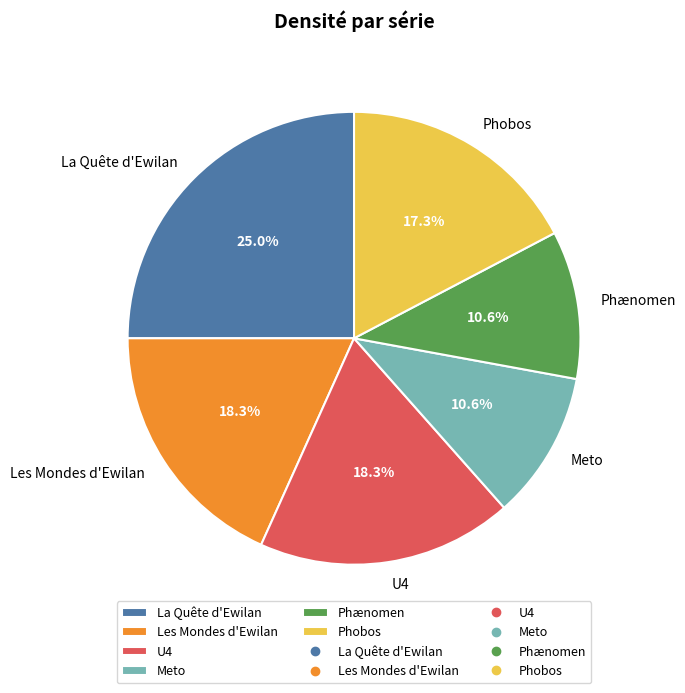

What percentage is the Phobos slice, to the nearest percent?

17%